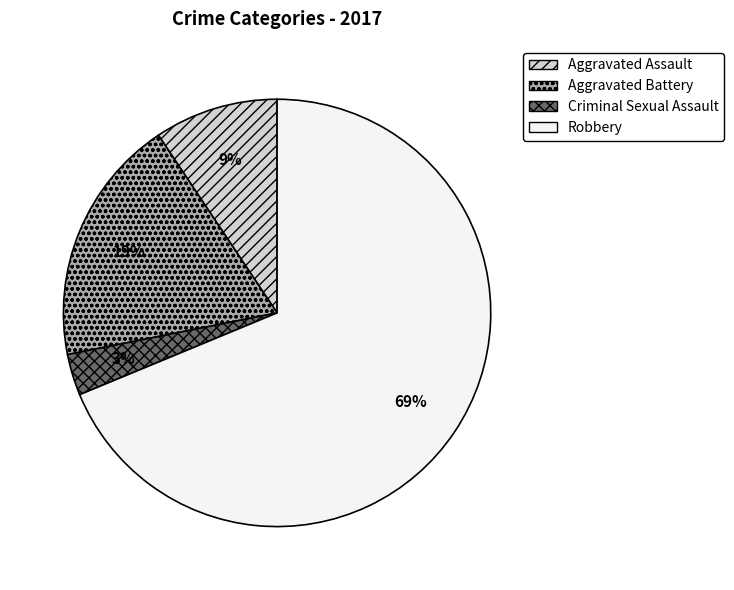

To the nearest percent, what percentage of the pie is Aggravated Battery?

19%